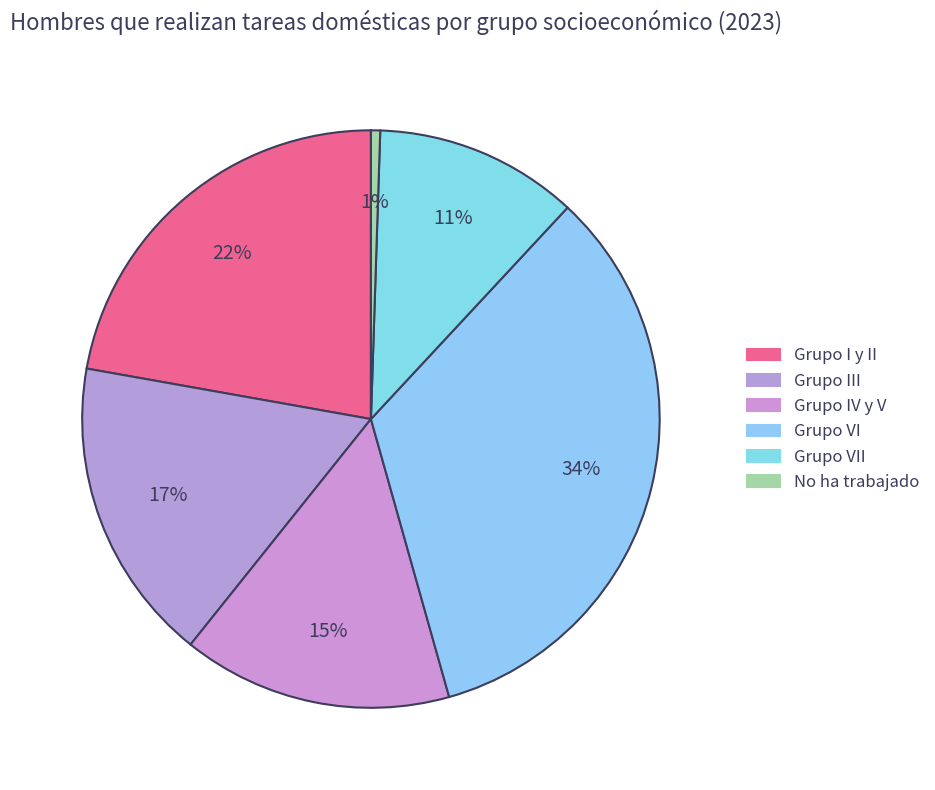

What percentage is the Grupo I y II slice, to the nearest percent?

22%